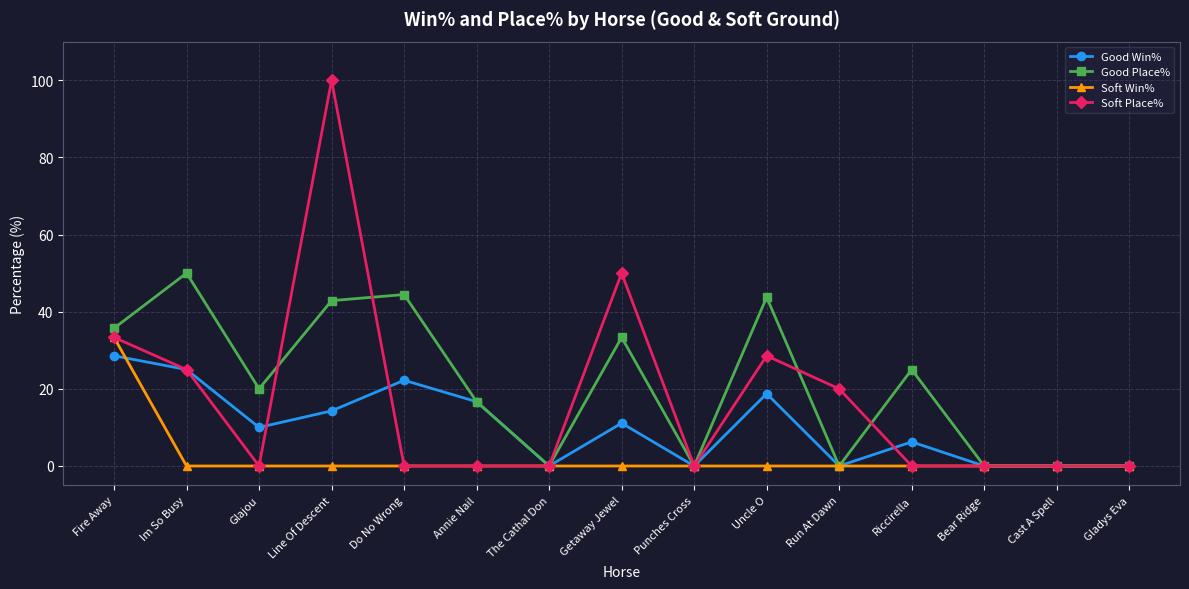

Rank the series at Uncle O from lowest to highest value.

Soft Win%, Good Win%, Soft Place%, Good Place%